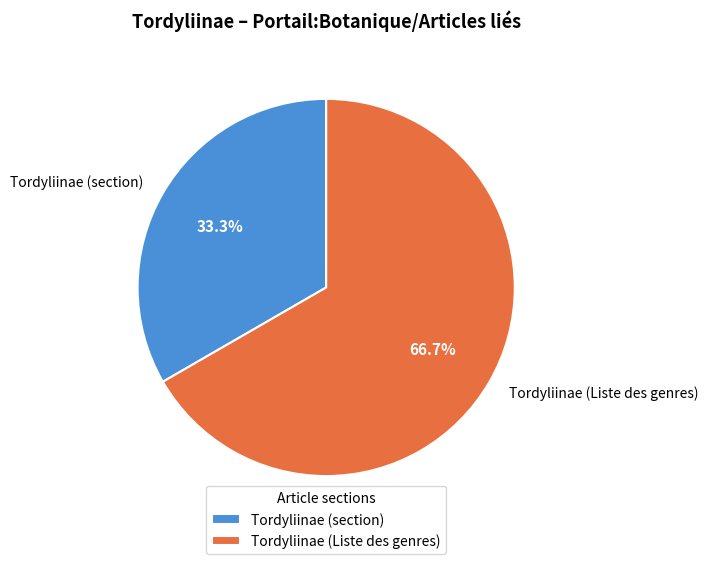

What is the total percentage of Tordyliinae (Liste des genres) and Tordyliinae (section)?

100.0%